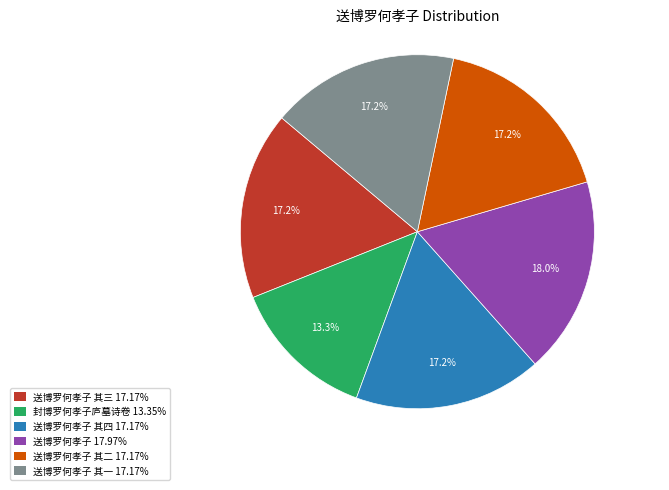

What is the ratio of the value at 送博罗何孝子 其三 17.17% to the value at 送博罗何孝子 其一 17.17%?

1.0